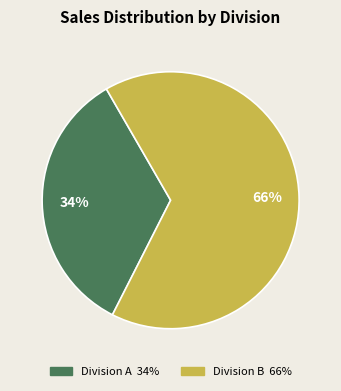

Is there any slice that represents more than half of the pie?

Yes